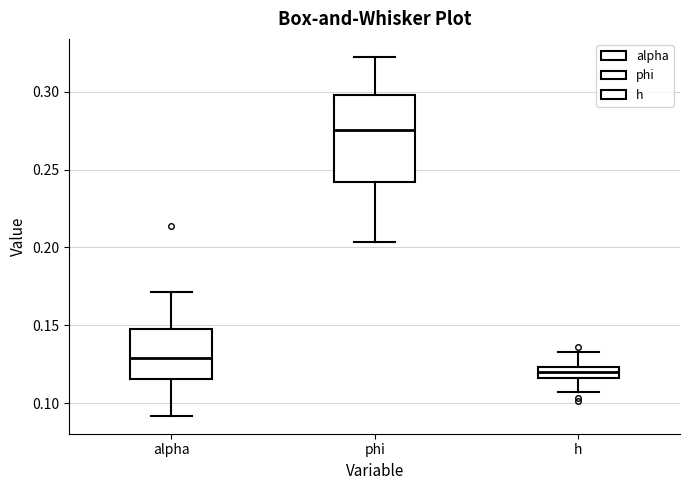

Comparing the boxes themselves (not the whiskers), which one is the tallest?

phi